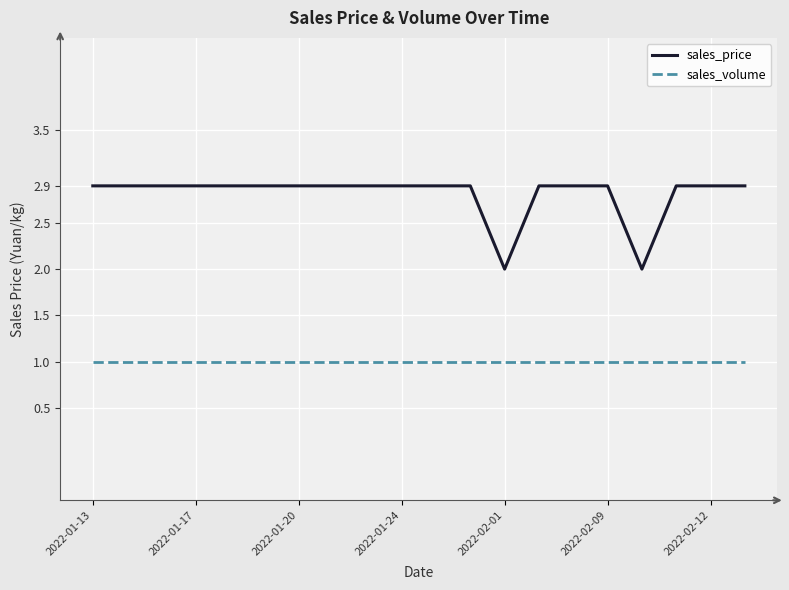

True or false: sales_volume and sales_price cross at least once.

False